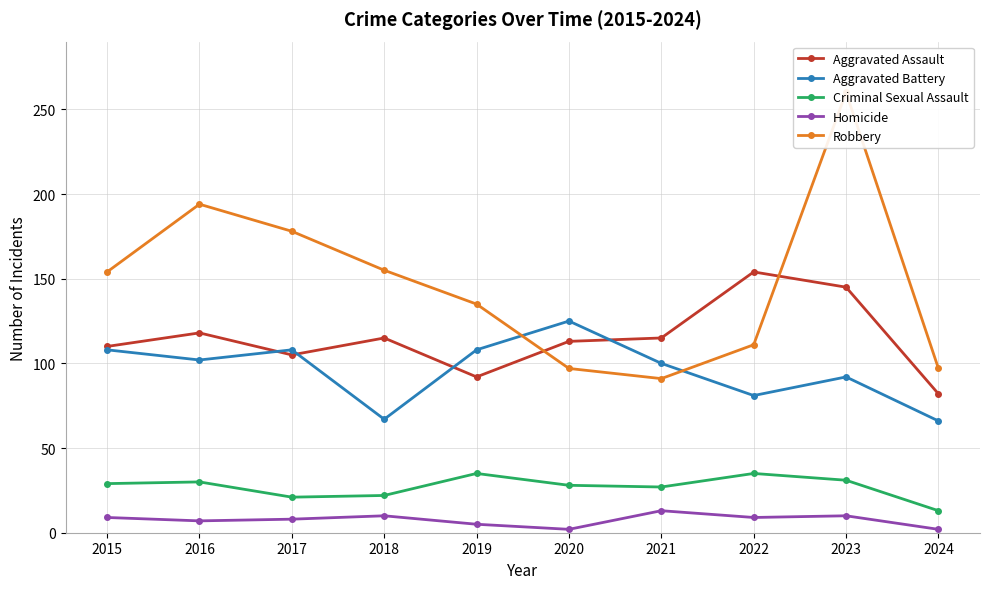

Is it true that Aggravated Battery equals 34 at 2018?

False